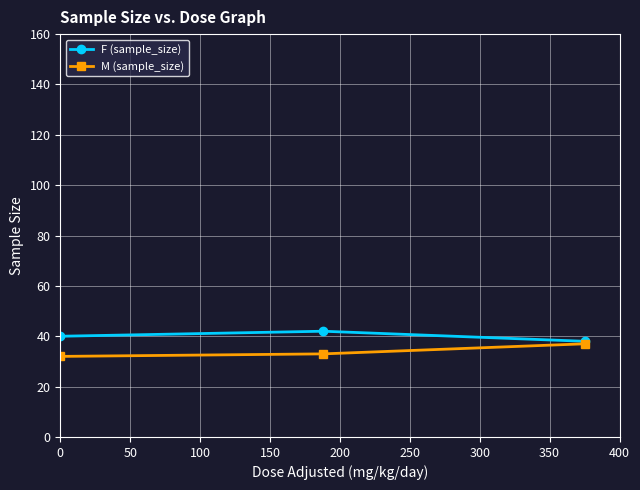

What is the value of the M (sample_size) point at the 3rd from the left?

37